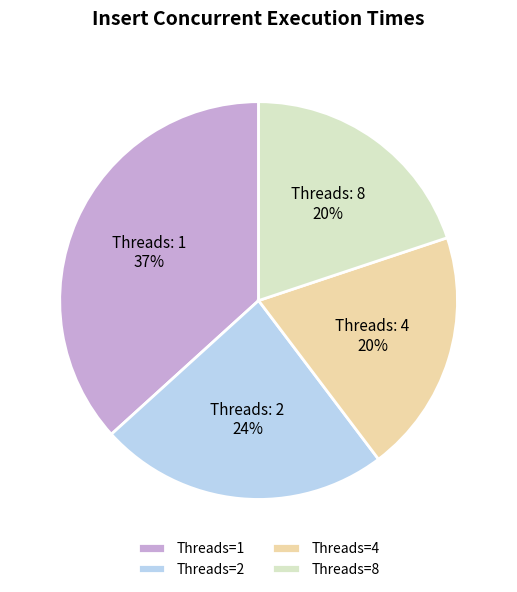

To the nearest percent, what portion does Threads=2 represent?

24%